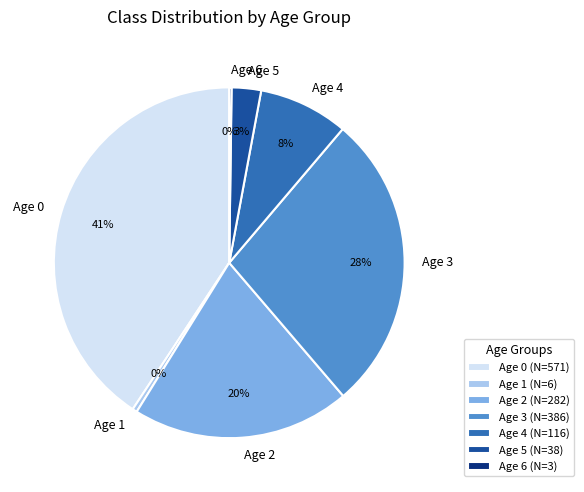

The Age 4 slice represents 8% of the pie. True or false?

True